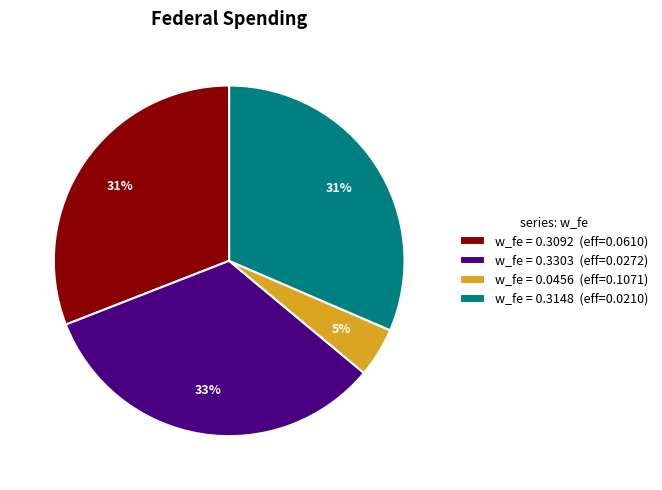

Is there a majority slice in this chart?

No